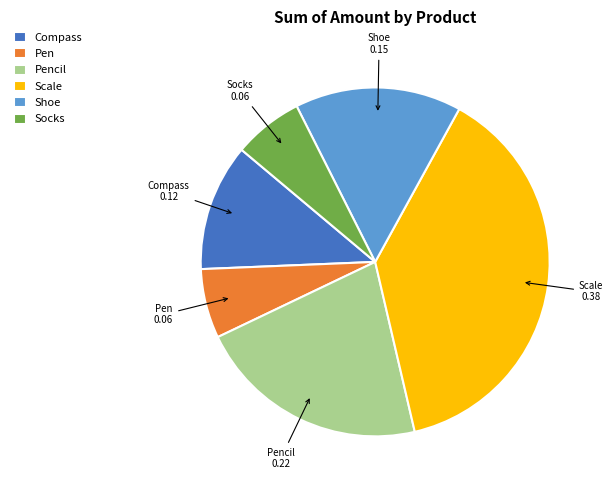

Is there a majority slice in this chart?

No